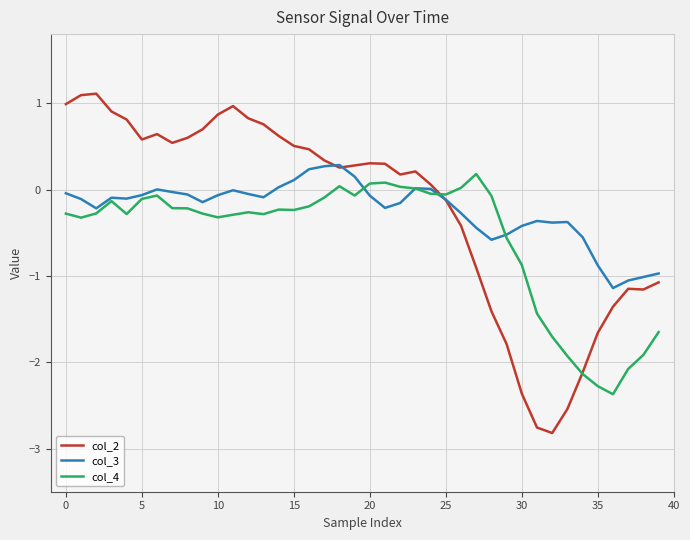

What is the maximum value for col_3?

0.3